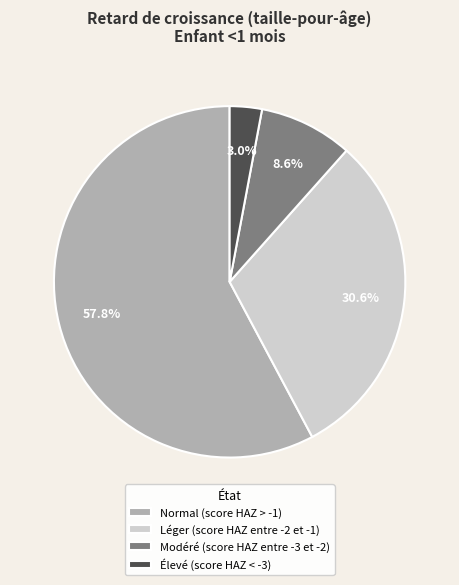

Rank the categories by value from highest to lowest.

Normal (score HAZ > -1), Léger (score HAZ entre -2 et -1), Modéré (score HAZ entre -3 et -2), Élevé (score HAZ < -3)